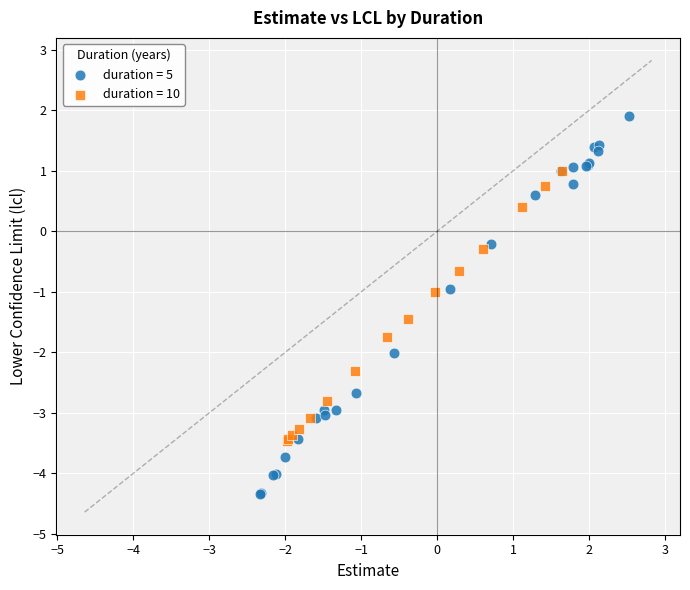

Which series reaches the maximum Y coordinate?

duration = 5